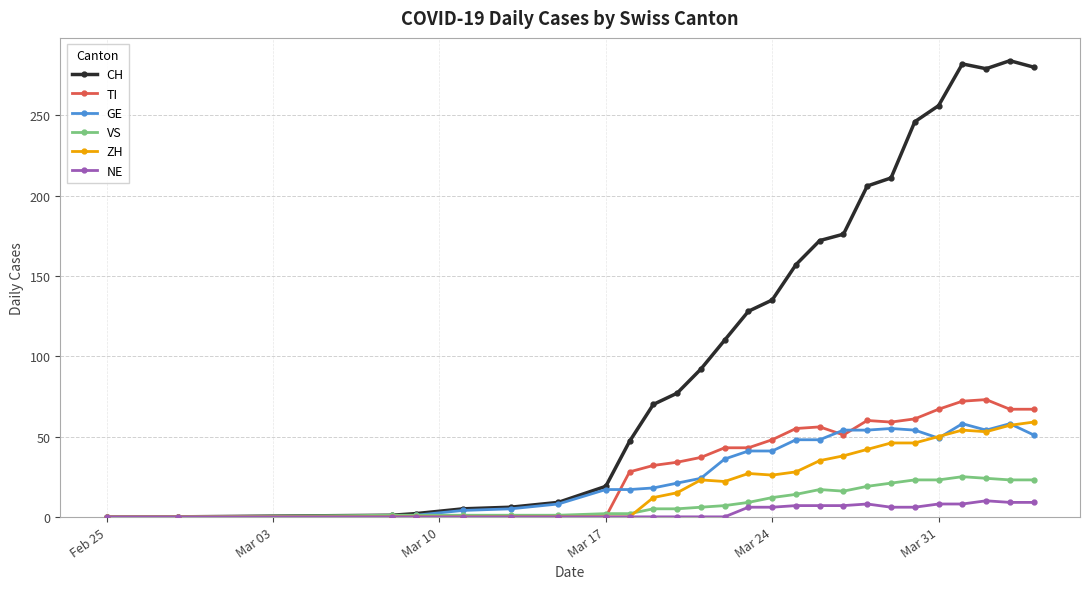

What is the difference between the second highest and minimum values in the ZH series?

57